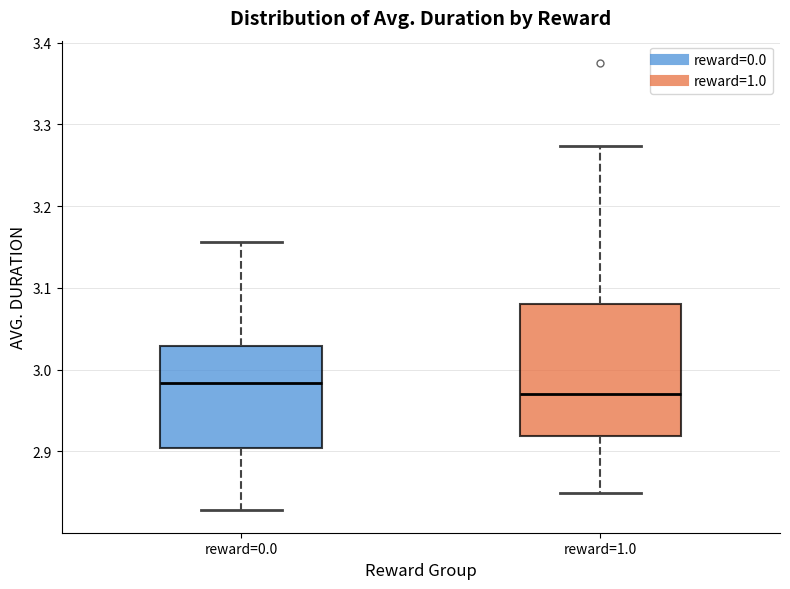

Reading left to right, read every box against the y-axis: the position of its median line, the range the box covers, and the ends of its whiskers. The values are not printed on the chart, so give them approximately, as read against the axis.

reward=0.0: median 2.98, box 2.90 to 3.03, whiskers 2.83 to 3.16
reward=1.0: median 2.97, box 2.92 to 3.08, whiskers 2.85 to 3.27